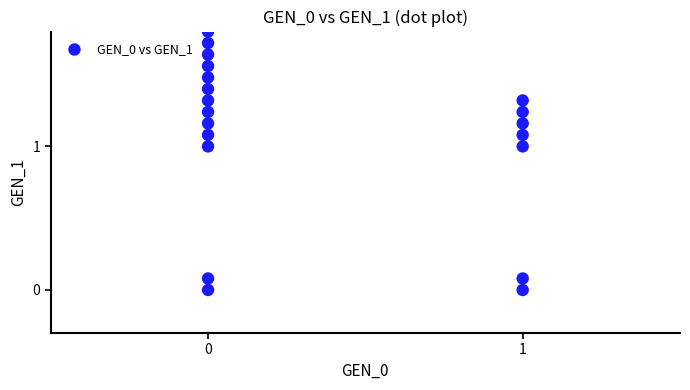

What is the range of Y values (max minus min)?

1.8